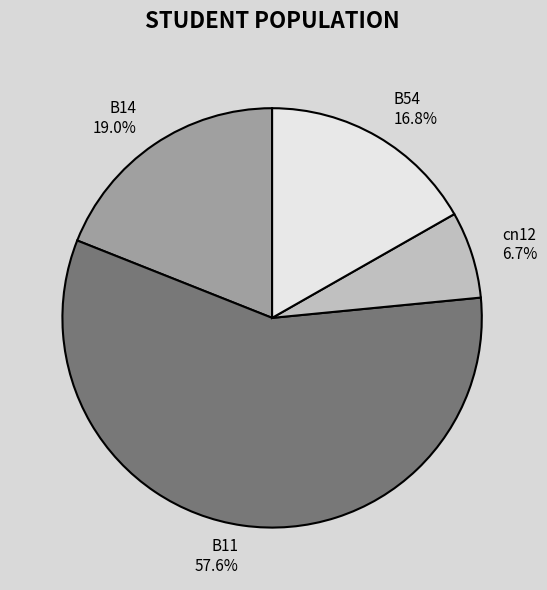

Count the number of slices in the pie.

4